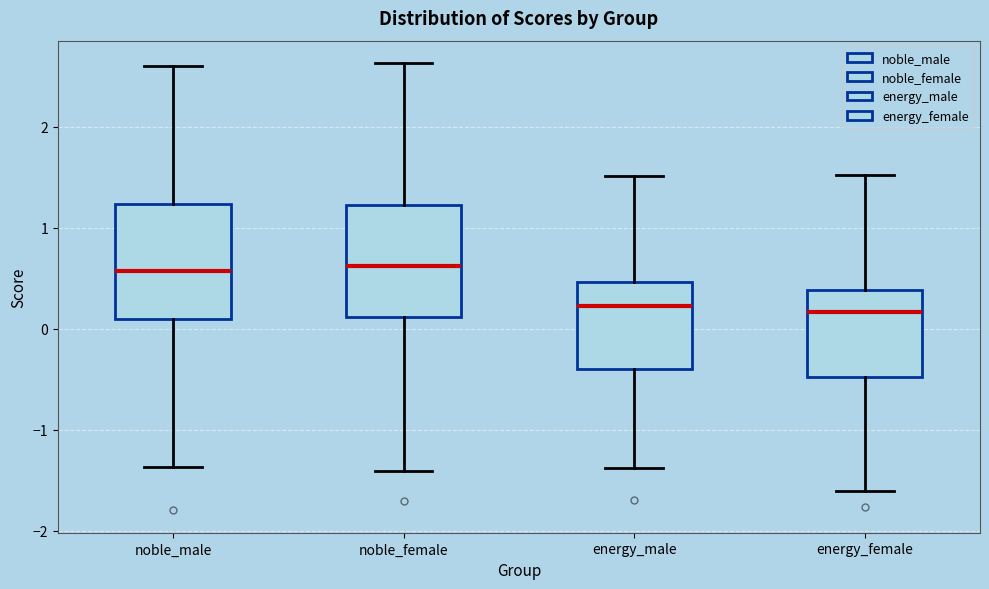

Where does the lower whisker of the box for energy_male end on the y-axis? The values are not printed on the chart, so give them approximately, as read against the axis.

-1.4